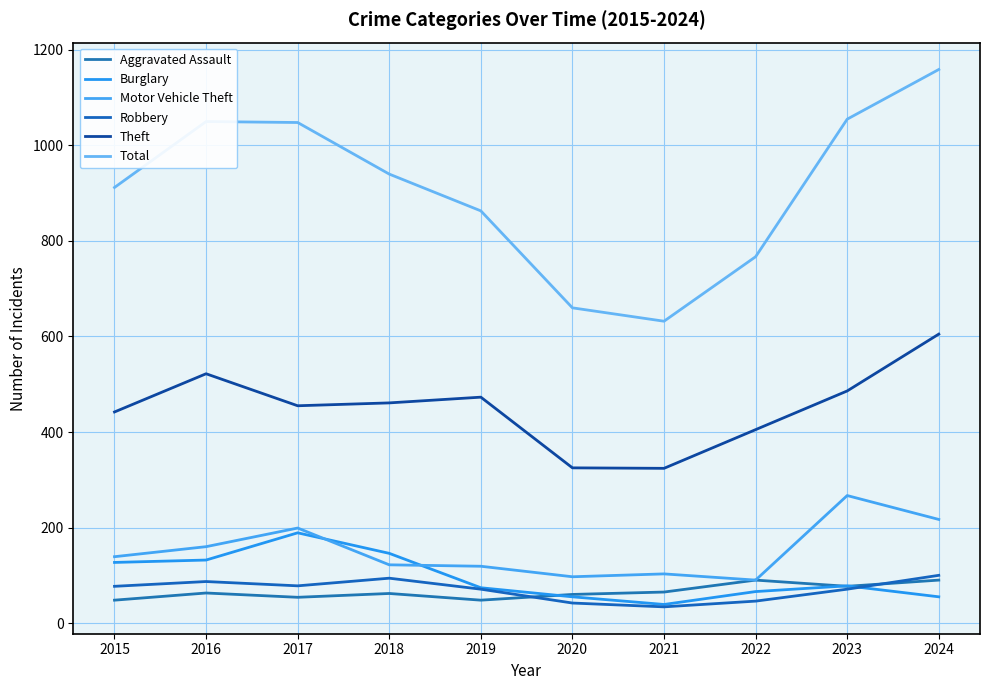

What is the value of the Aggravated Assault point at the 7th from the left?

65